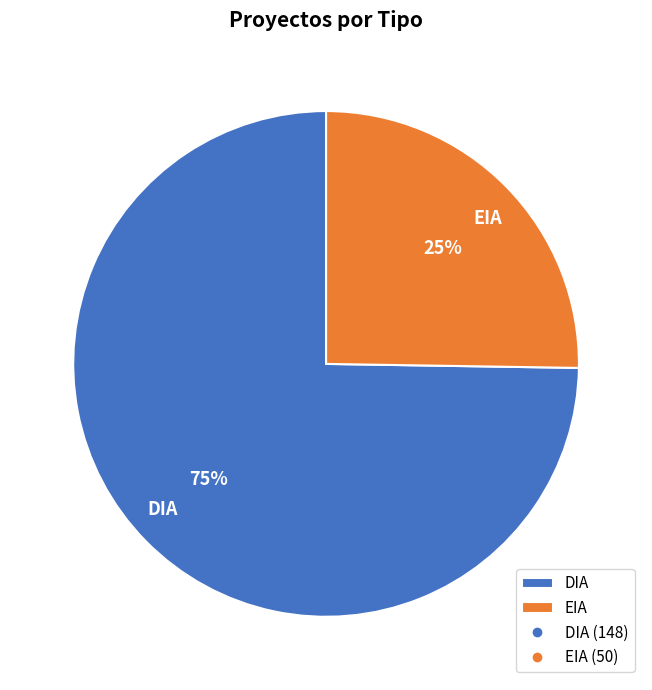

What is the largest slice in the pie chart?

DIA